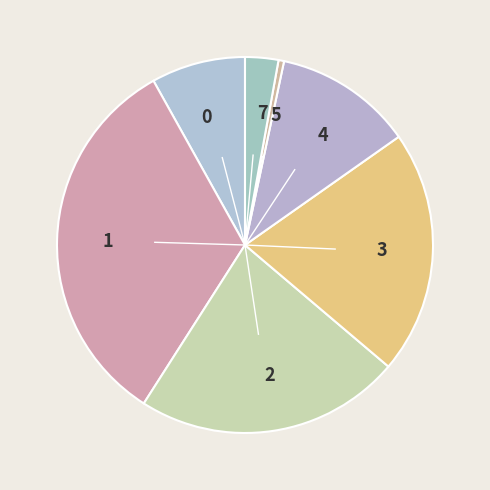

True or false: 5 accounts for 0% of the total.

True